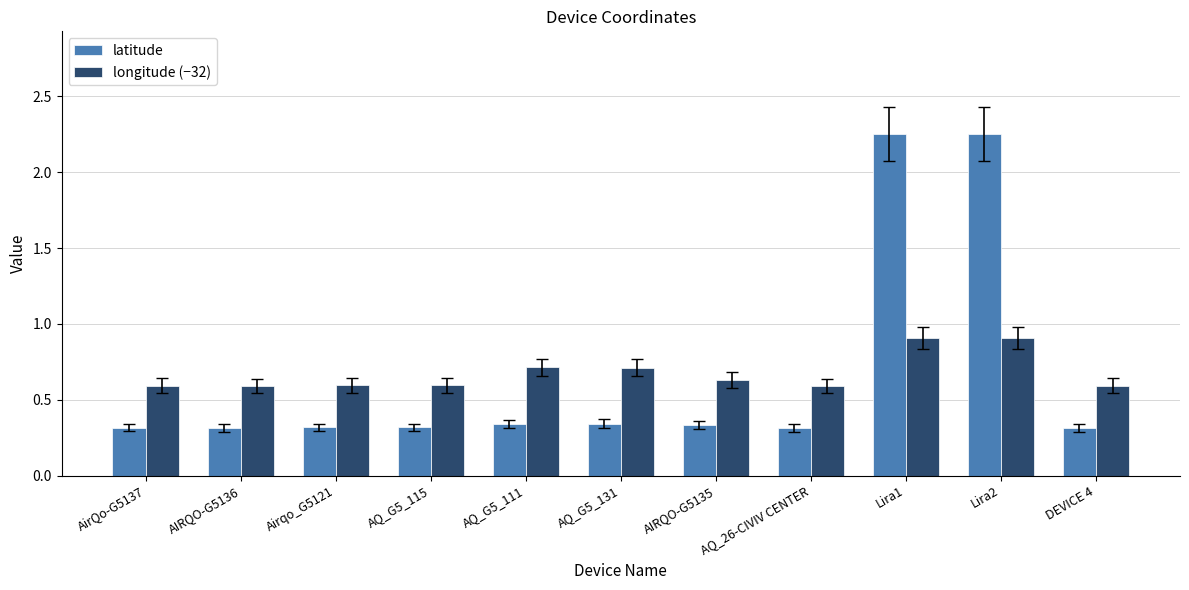

Which series has the largest range (max minus min)?

latitude